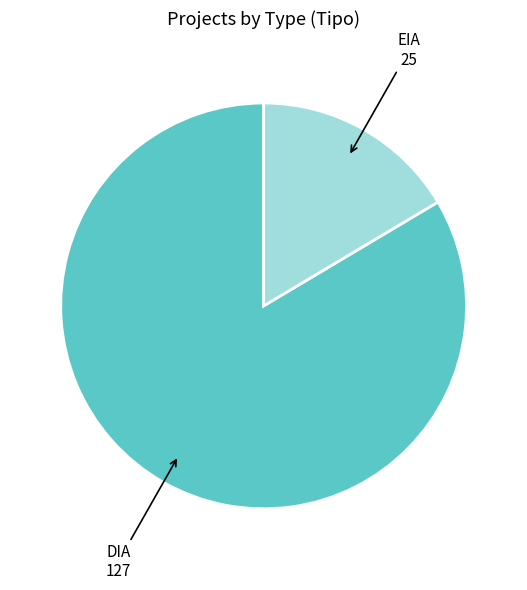

Does any single category account for the majority?

Yes